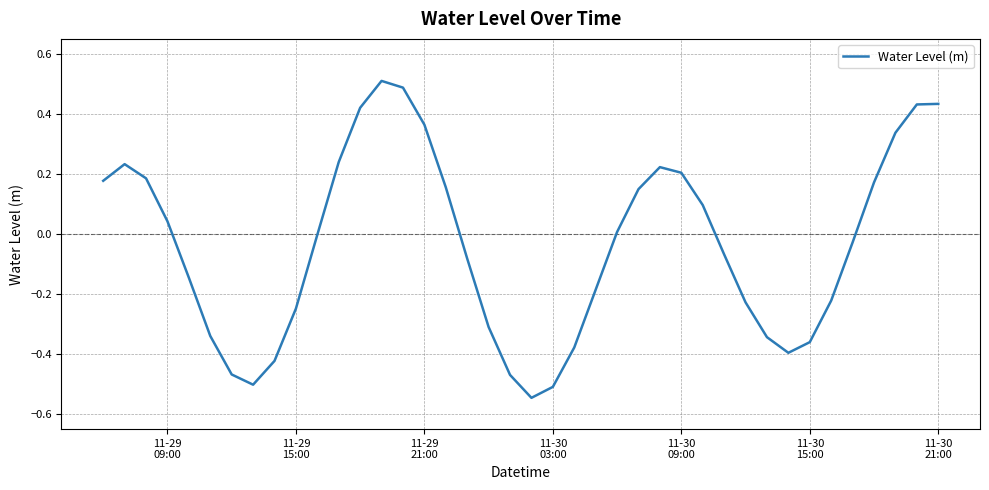

What is the greatest value displayed?

0.5